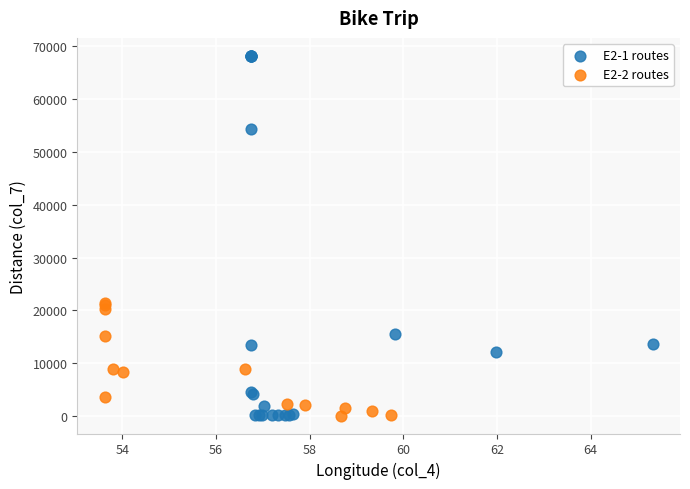

Which series has the largest Y range (max minus min)?

E2-1 routes